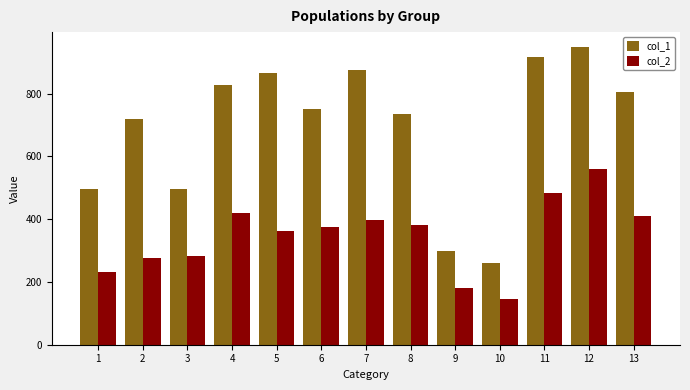

What is the minimum value shown in the chart?

145.0